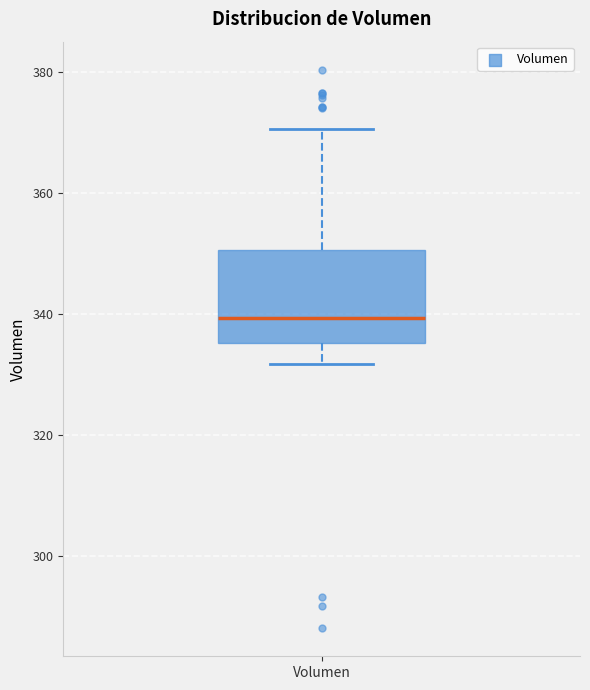

Read this box plot against the y-axis: the position of the median line, the range covered by the box, and the ends of both whiskers. The values are not printed on the chart, so give them approximately, as read against the axis.

median 340, box 336 to 350, whiskers 332 to 370